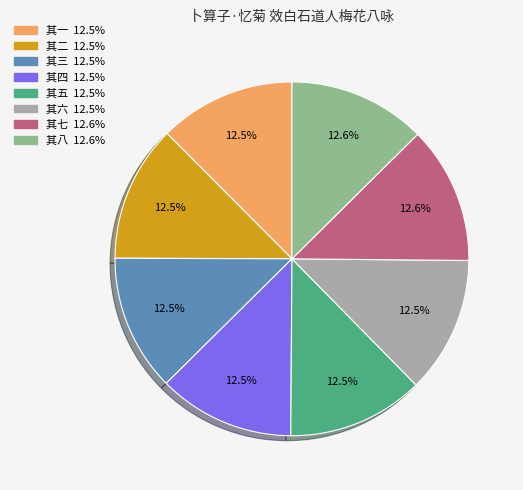

Is there any slice that represents more than half of the pie?

No